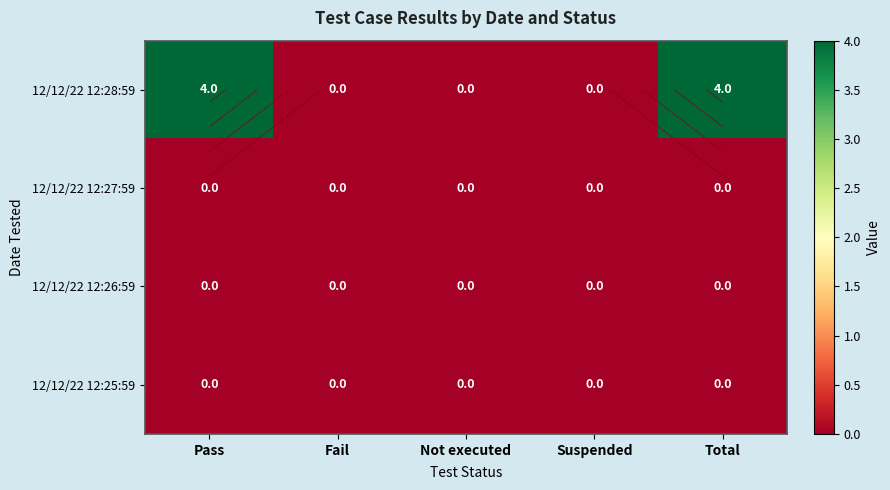

Which series has the largest total across all categories?

12/12/22 12:28:59